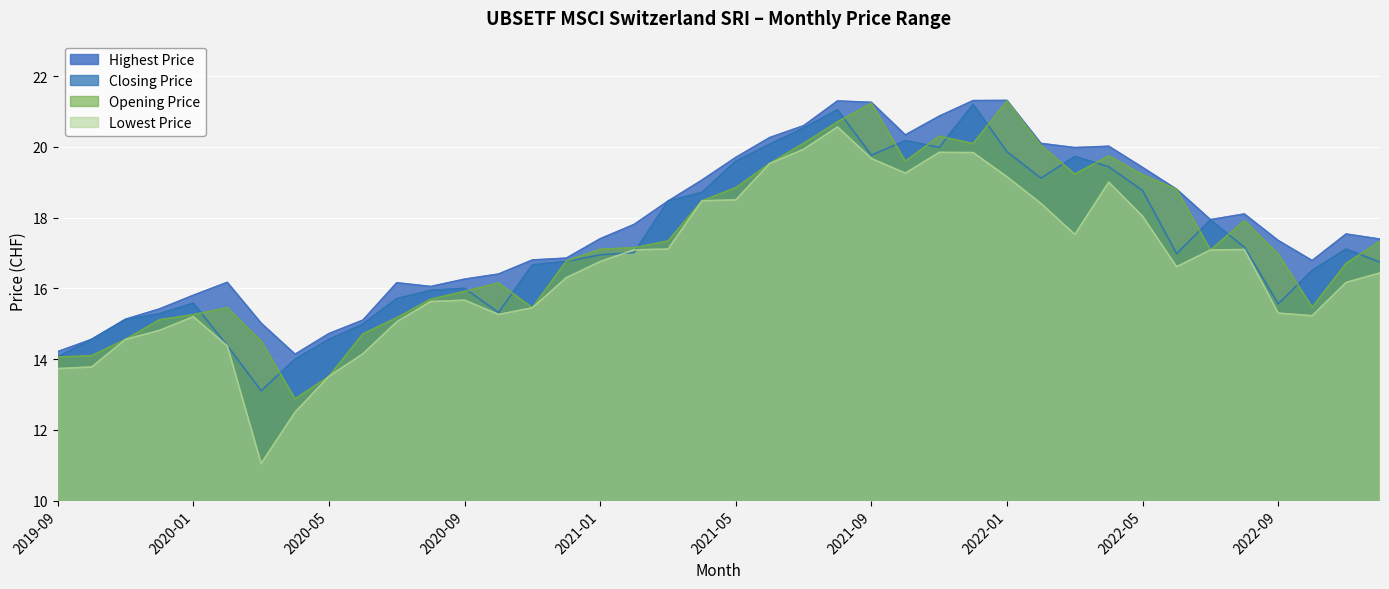

What is the total value across all series at 2021-06?

79.4